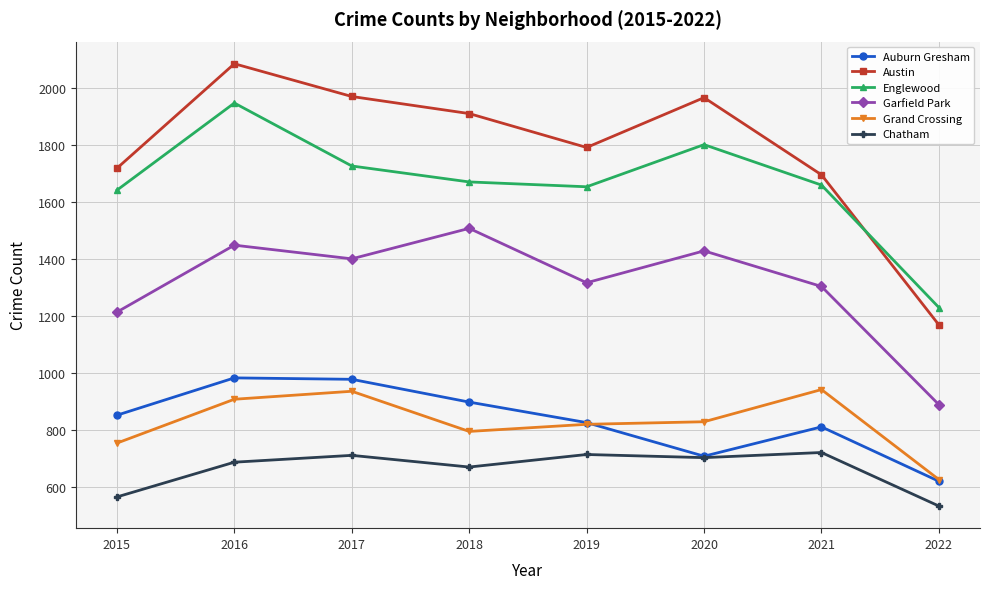

At how many categories does at least one series exceed 1684?

7